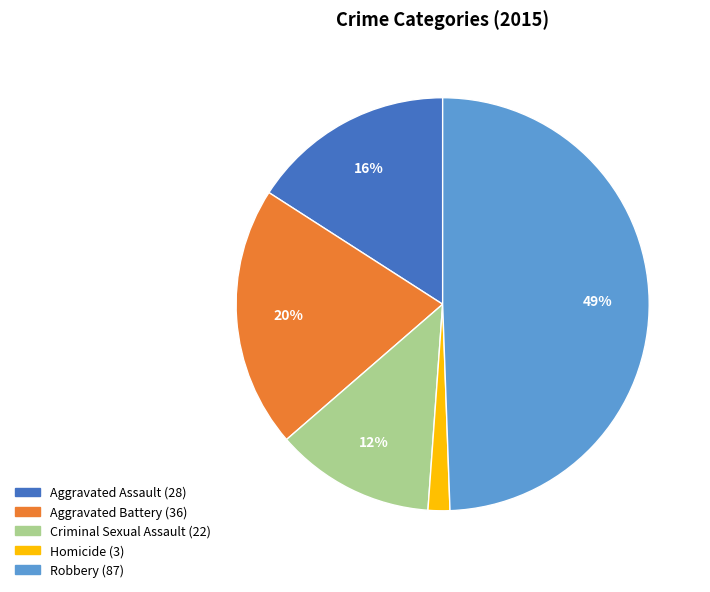

To the nearest percent, what is the average slice percentage?

20%